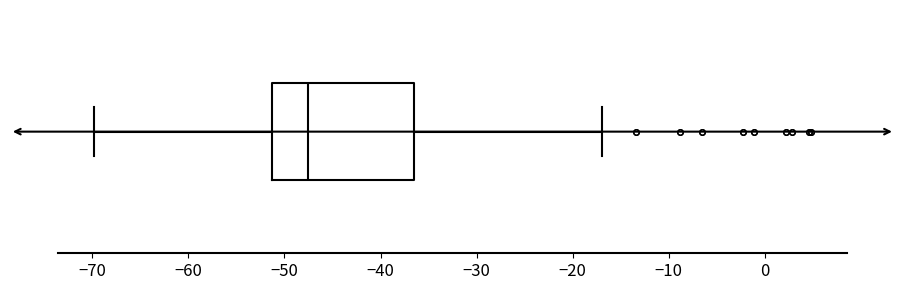

Where does the left whisker of the box end on the x-axis? The values are not printed on the chart, so give them approximately, as read against the axis.

-70